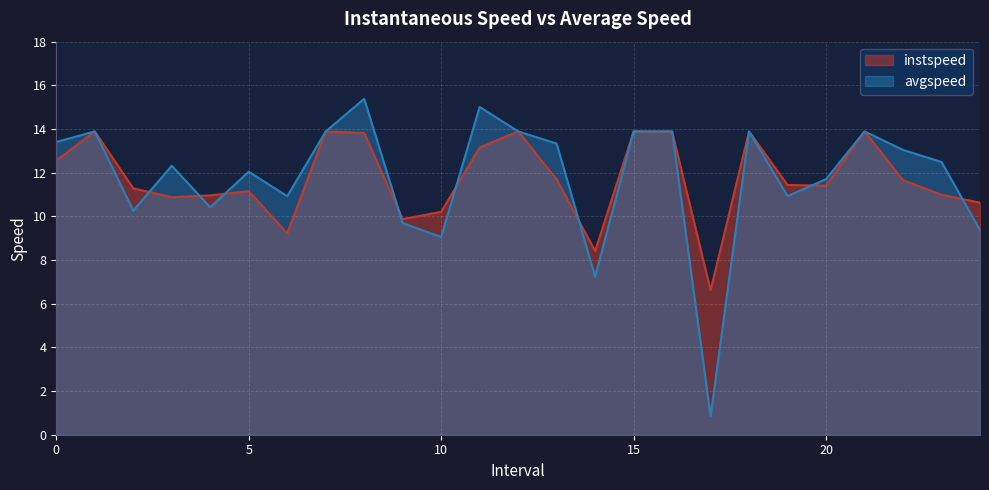

What is the maximum value shown in the chart?

15.4